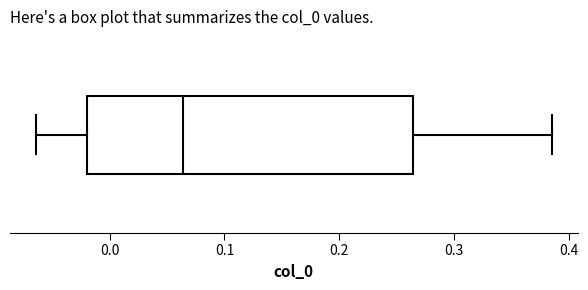

Read this box plot against the x-axis: the position of the median line, the range covered by the box, and the ends of both whiskers. The values are not printed on the chart, so give them approximately, as read against the axis.

median 0.06, box -0.02 to 0.26, whiskers -0.06 to 0.39